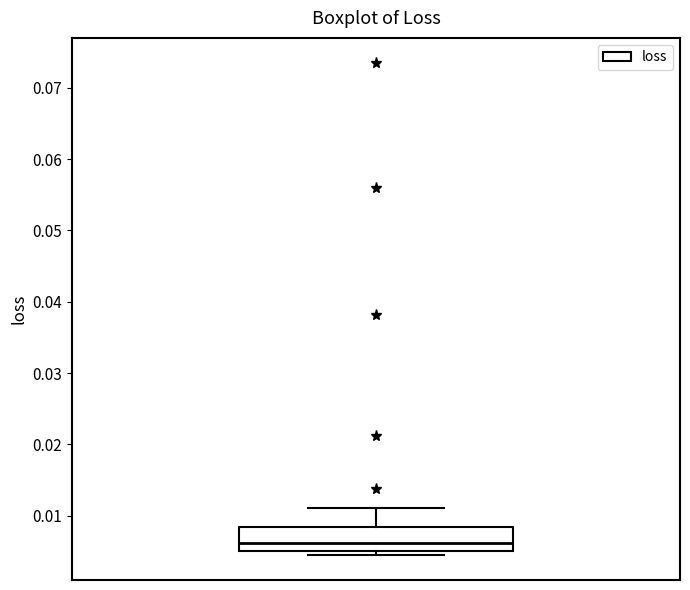

Read this box plot against the y-axis: the position of the median line, the range covered by the box, and the ends of both whiskers. The values are not printed on the chart, so give them approximately, as read against the axis.

median 0.006, box 0.005 to 0.008, whiskers 0.004 to 0.011